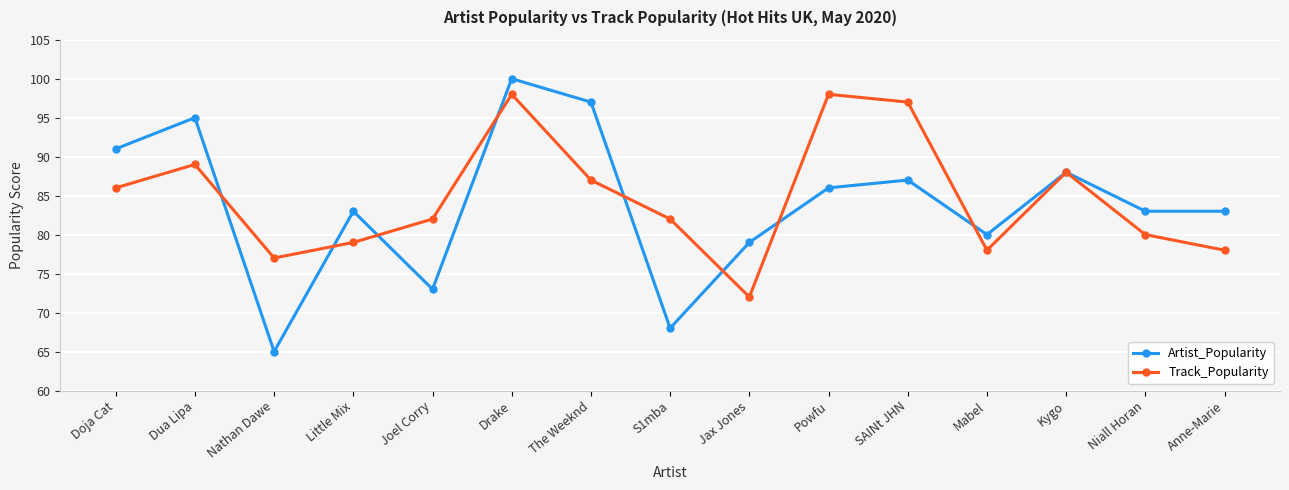

True or false: Track_Popularity and Artist_Popularity cross at least once.

True